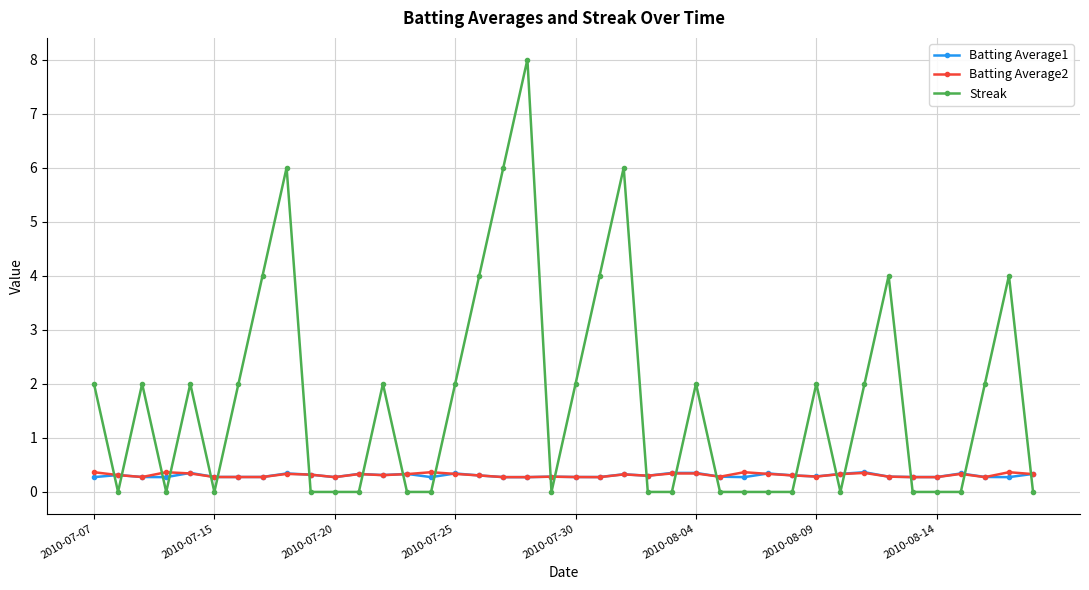

What is the difference between the second highest and minimum values in the Streak series?

6.0